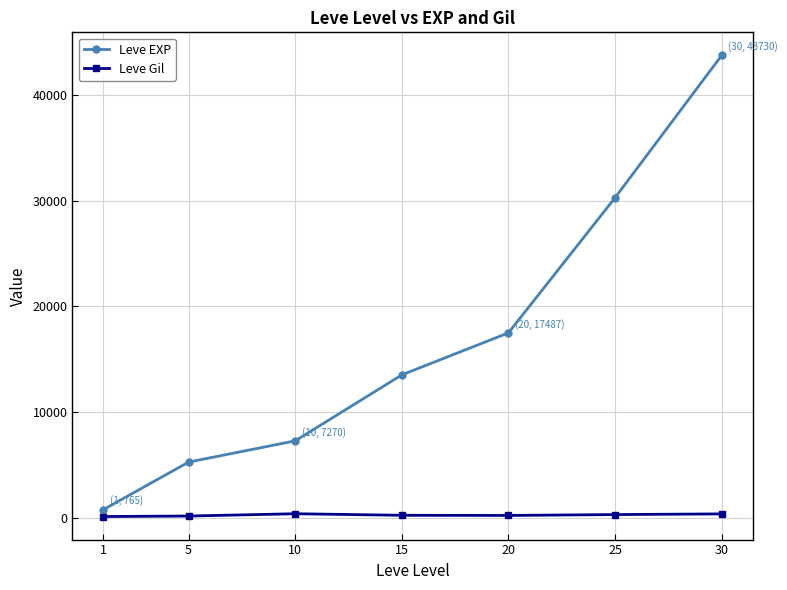

What is the difference between the second highest and minimum values in the Leve Gil series?

249.0